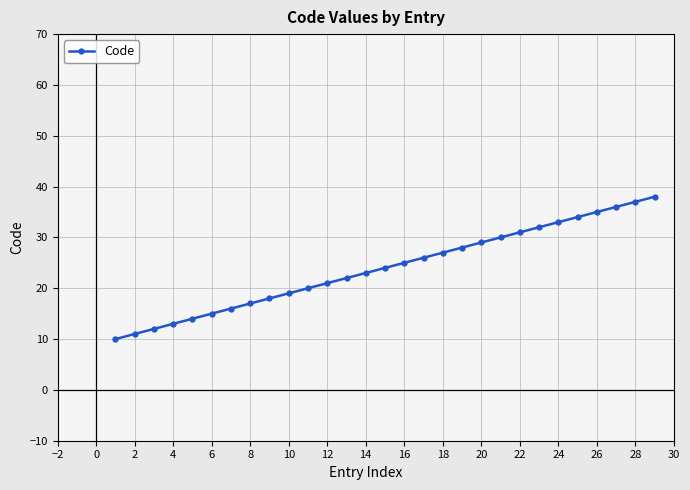

What is the value of the 1st point from the left?

10